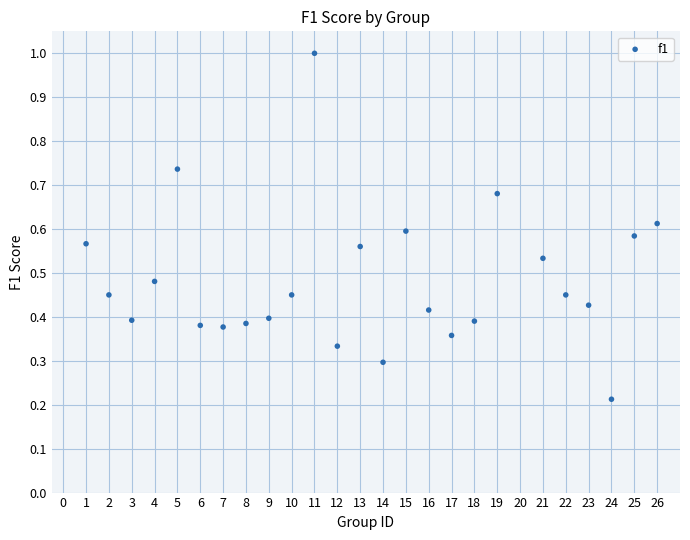

What is the range of X values (max minus min)?

25.0